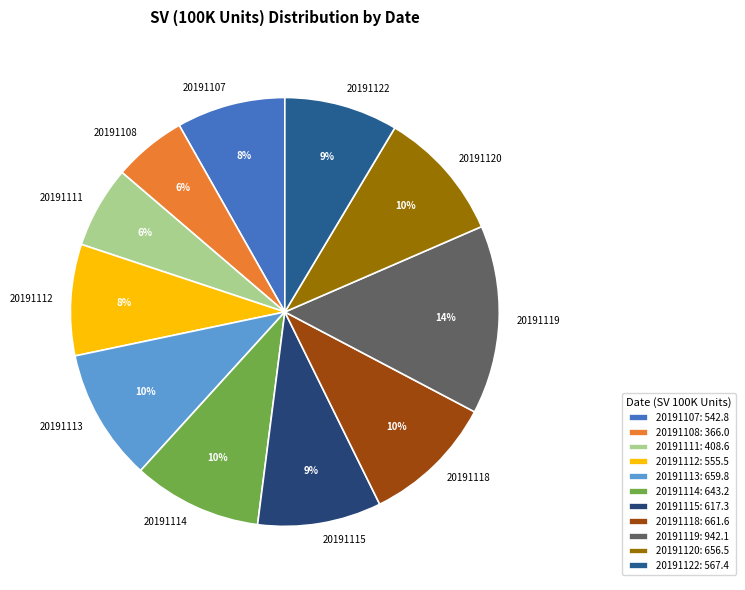

Is the sum of 20191115 and 20191107 greater than half?

No